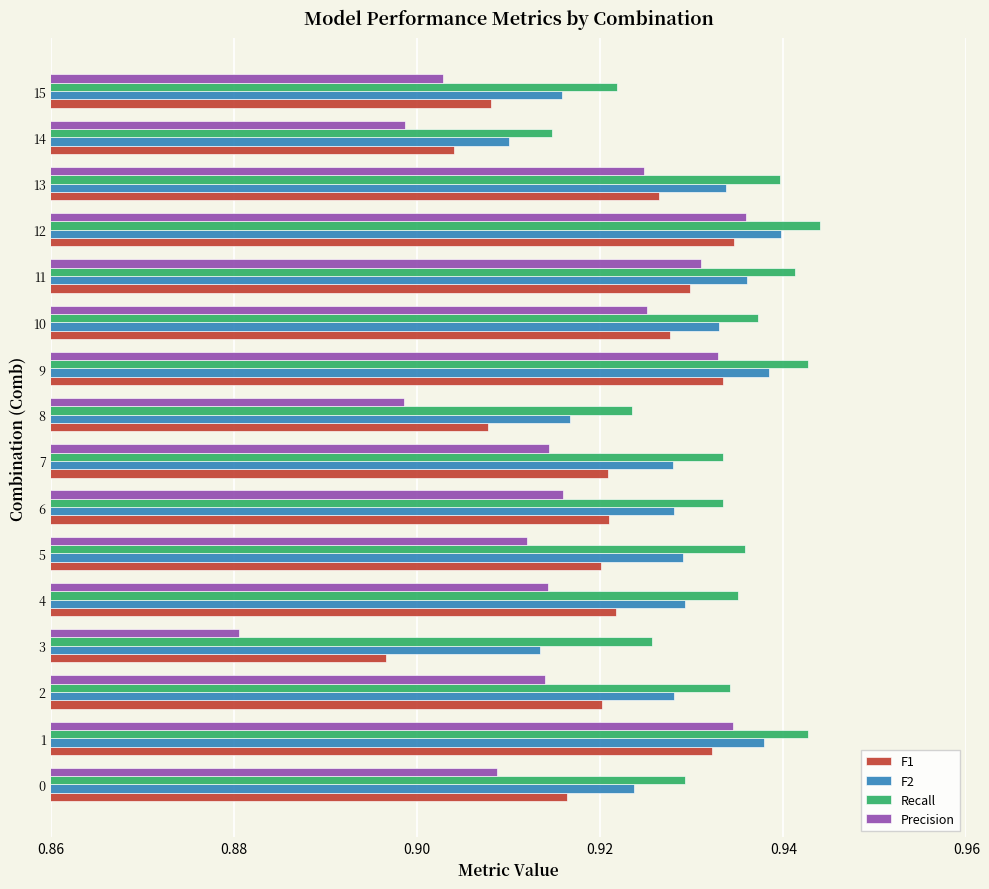

At which label does F2 reach its peak?

12